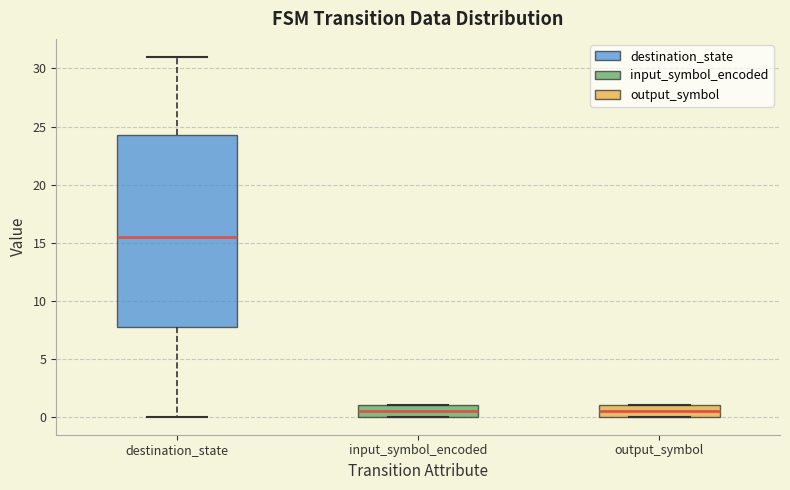

Reading left to right, read every box against the y-axis: the position of its median line, the range the box covers, and the ends of its whiskers. The values are not printed on the chart, so give them approximately, as read against the axis.

destination_state: median 15.5, box 8.0 to 24.5, whiskers 0.0 to 31.0
input_symbol_encoded: median 0.5, box 0.0 to 1.0, whiskers 0.0 to 1.0
output_symbol: median 0.5, box 0.0 to 1.0, whiskers 0.0 to 1.0